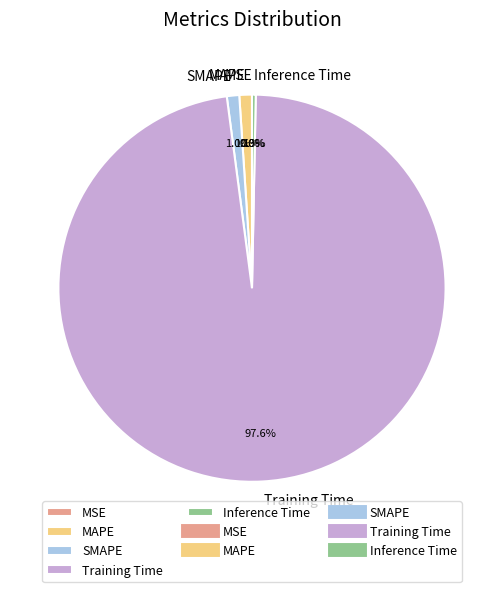

True or false: Inference Time accounts for 6% of the total.

False